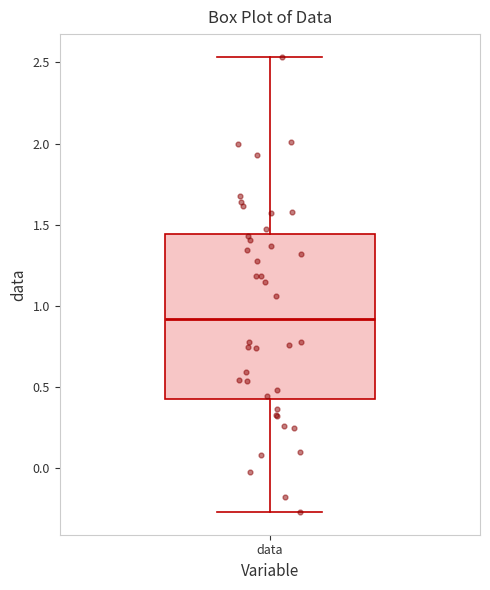

Read this box plot against the y-axis: the position of the median line, the range covered by the box, and the ends of both whiskers. The values are not printed on the chart, so give them approximately, as read against the axis.

median 0.90, box 0.40 to 1.45, whiskers -0.25 to 2.55